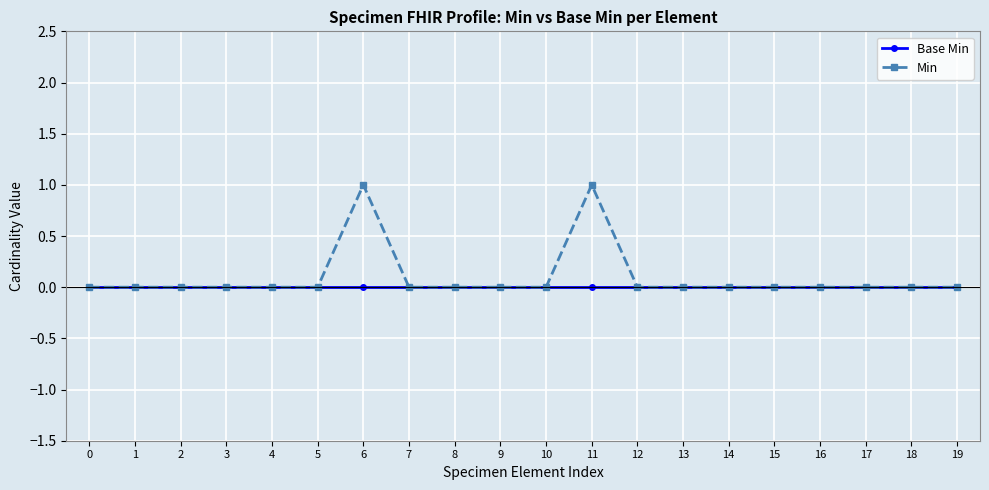

Is the value of Min at 6 greater than the value of Base Min at 16?

Yes